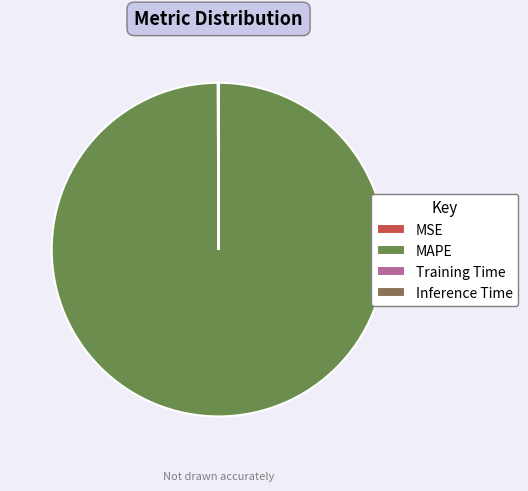

Is it true that MAPE is 91% of the pie?

False